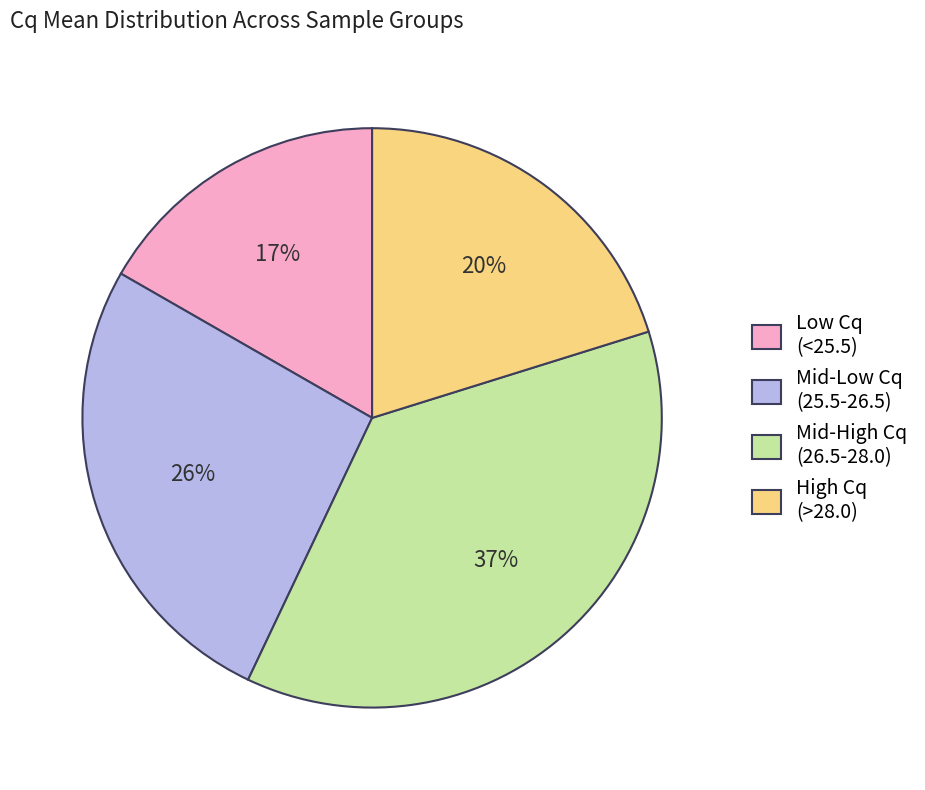

How many slices are in this pie chart?

4